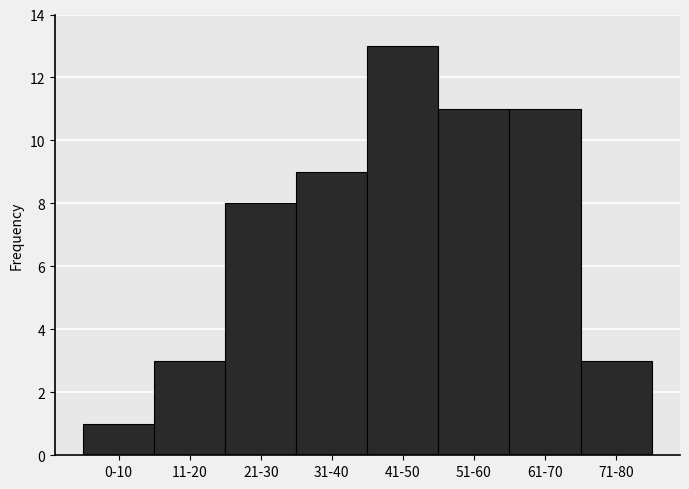

Reading left to right, what are all the values shown in this chart?

0-10=1	11-20=3	21-30=8	31-40=9	41-50=13	51-60=11	61-70=11	71-80=3